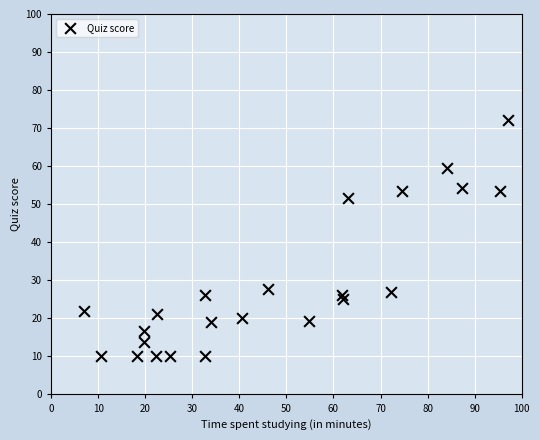

What Y value in the scatter plot is closest to 41?

51.5